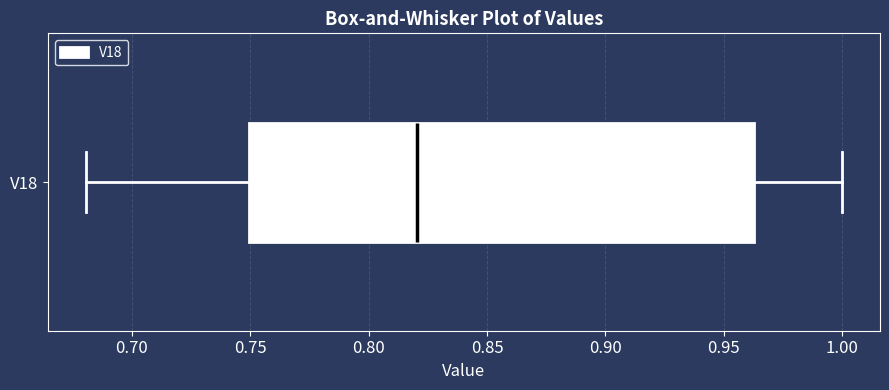

Transcribe this box plot: give where the median line is, the range the box spans, and where the two whiskers end, as read against the x-axis. The values are not printed on the chart, so give them approximately, as read against the axis.

median 0.820, box 0.750 to 0.965, whiskers 0.680 to 1.000